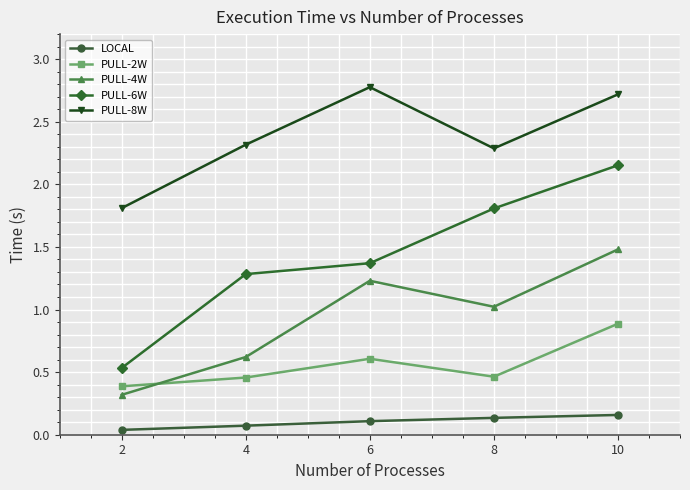

What are all the series names shown in the legend?

LOCAL, PULL-2W, PULL-4W, PULL-6W, PULL-8W